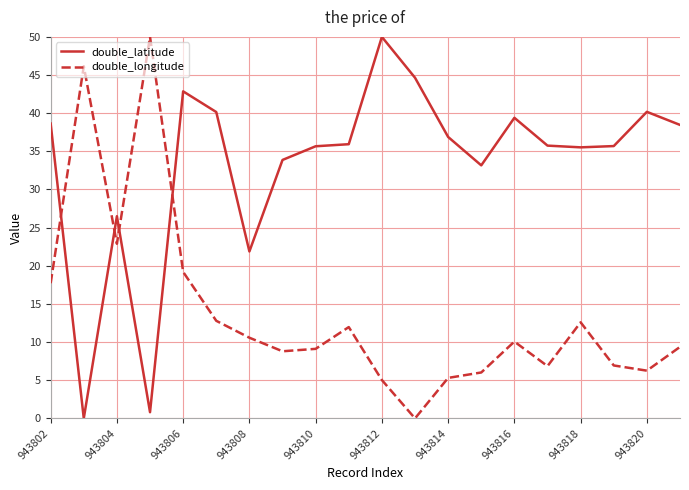

Rank the series by their average value, from lowest to highest.

double_longitude, double_latitude